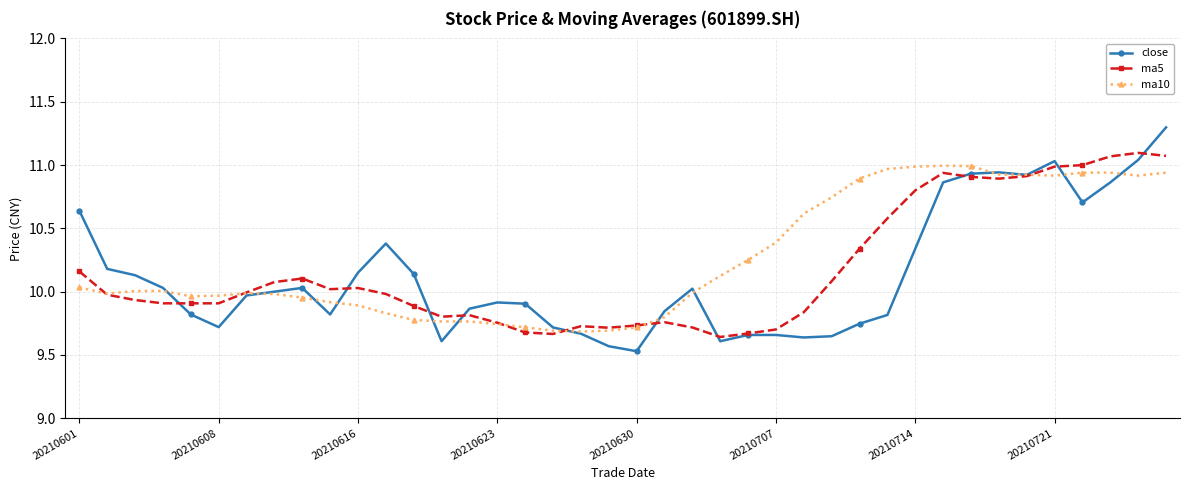

True or false: ma5 has more than 1 interior local peaks.

True